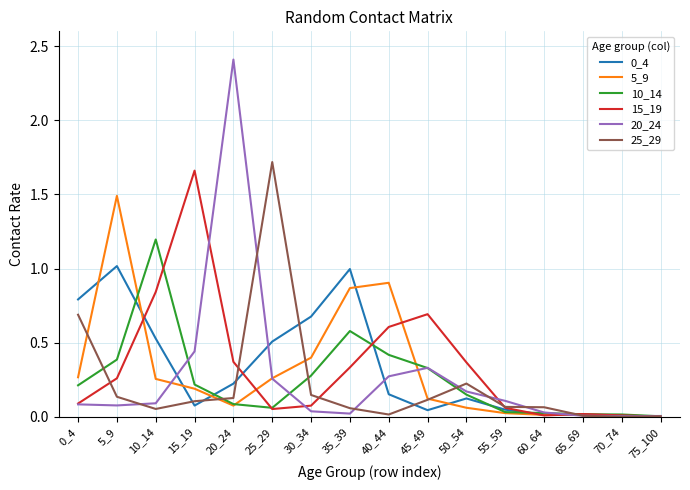

At which category does 25_29 reach its first local valley?

10_14